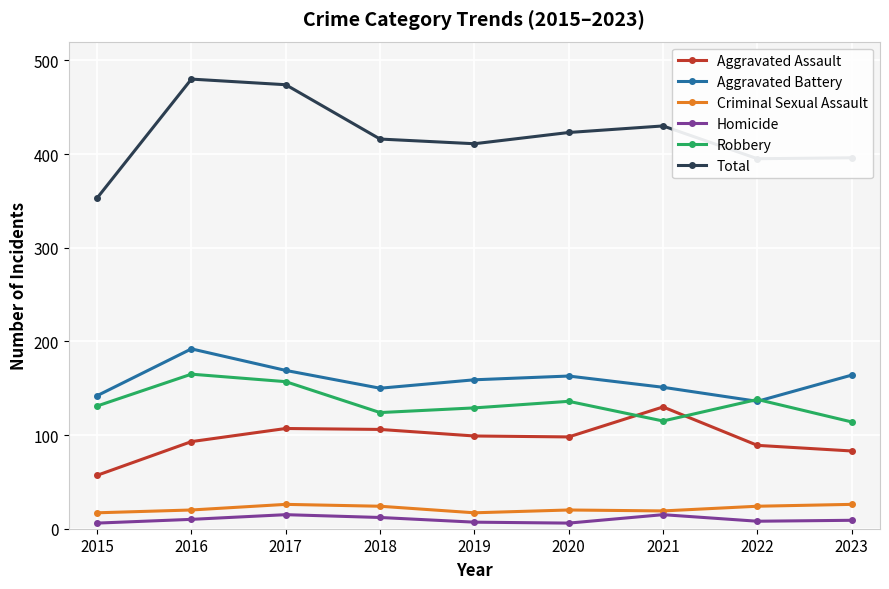

Count the number of categories in the chart.

9